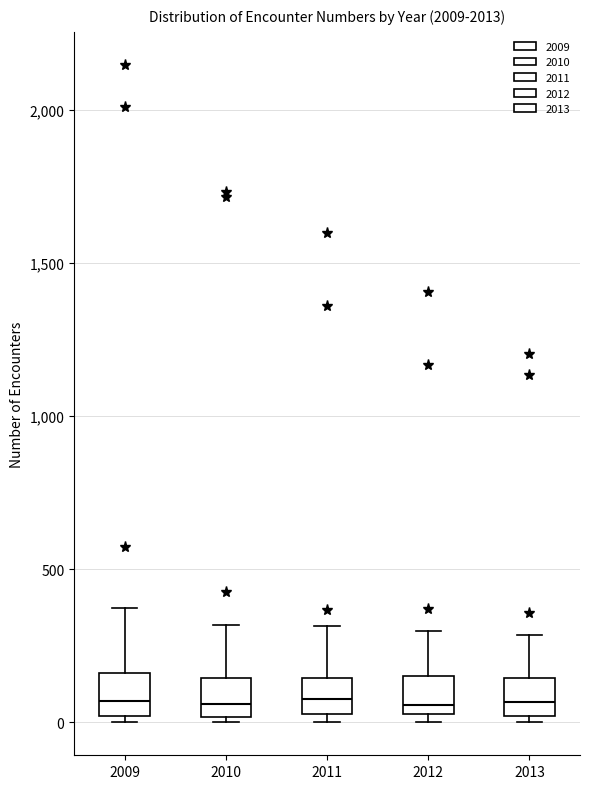

Where is the lower edge of the box at x = 2010 on the y-axis? The values are not printed on the chart, so give them approximately, as read against the axis.

0